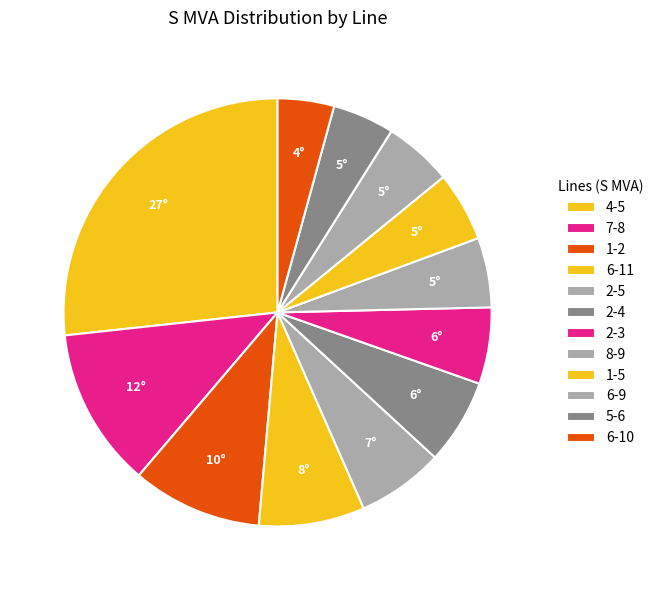

Count the number of slices in the pie.

12